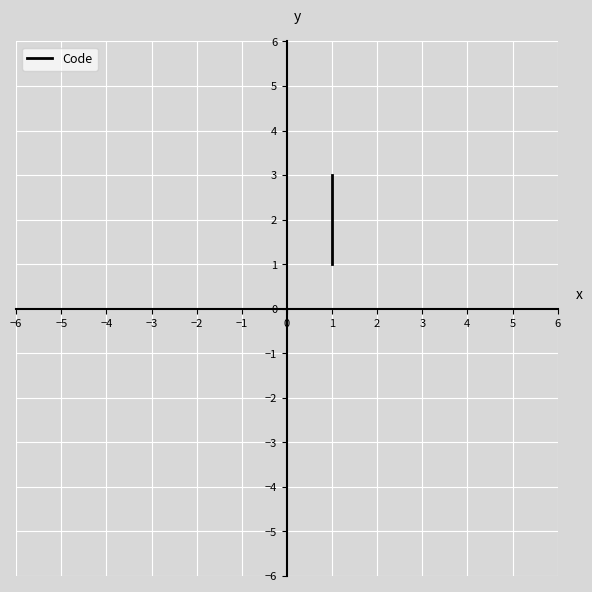

What is the value of the 1st point from the left?

1